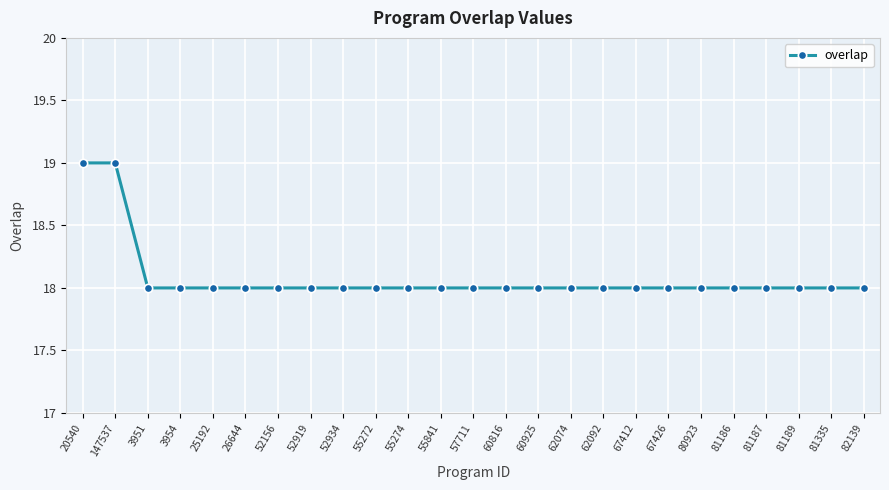

What is the ratio of the value at 55274 to the value at 57711?

1.0